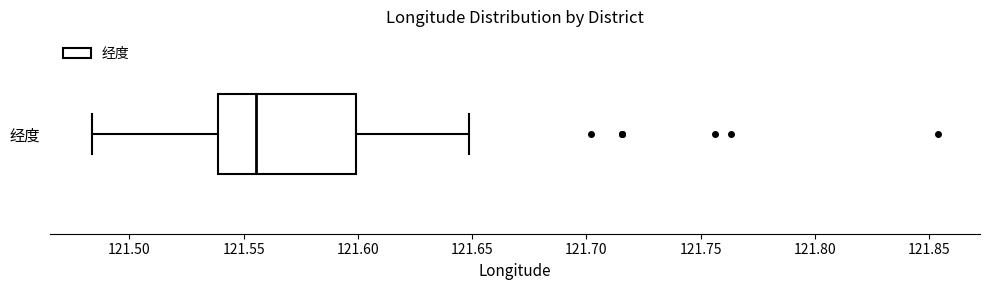

Read this box plot against the x-axis: the position of the median line, the range covered by the box, and the ends of both whiskers. The values are not printed on the chart, so give them approximately, as read against the axis.

median 121.555, box 121.540 to 121.600, whiskers 121.485 to 121.650